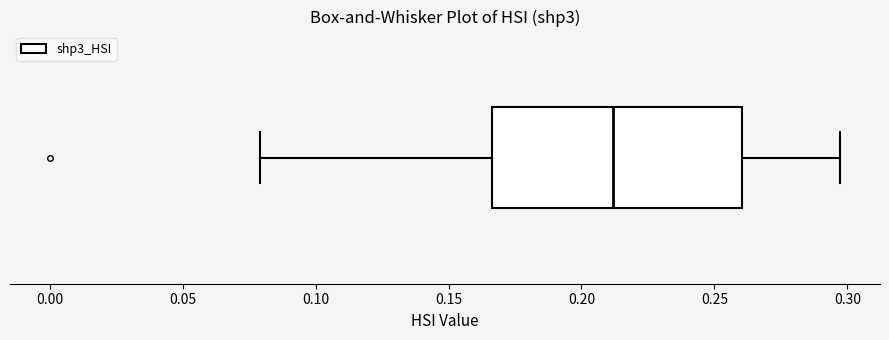

Transcribe this box plot: give where the median line is, the range the box spans, and where the two whiskers end, as read against the x-axis. The values are not printed on the chart, so give them approximately, as read against the axis.

median 0.210, box 0.165 to 0.260, whiskers 0.080 to 0.295